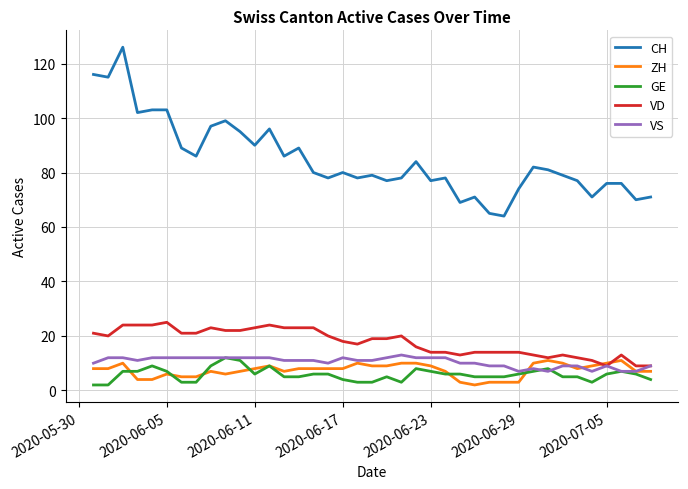

True or false: CH and ZH intersect in this chart.

False